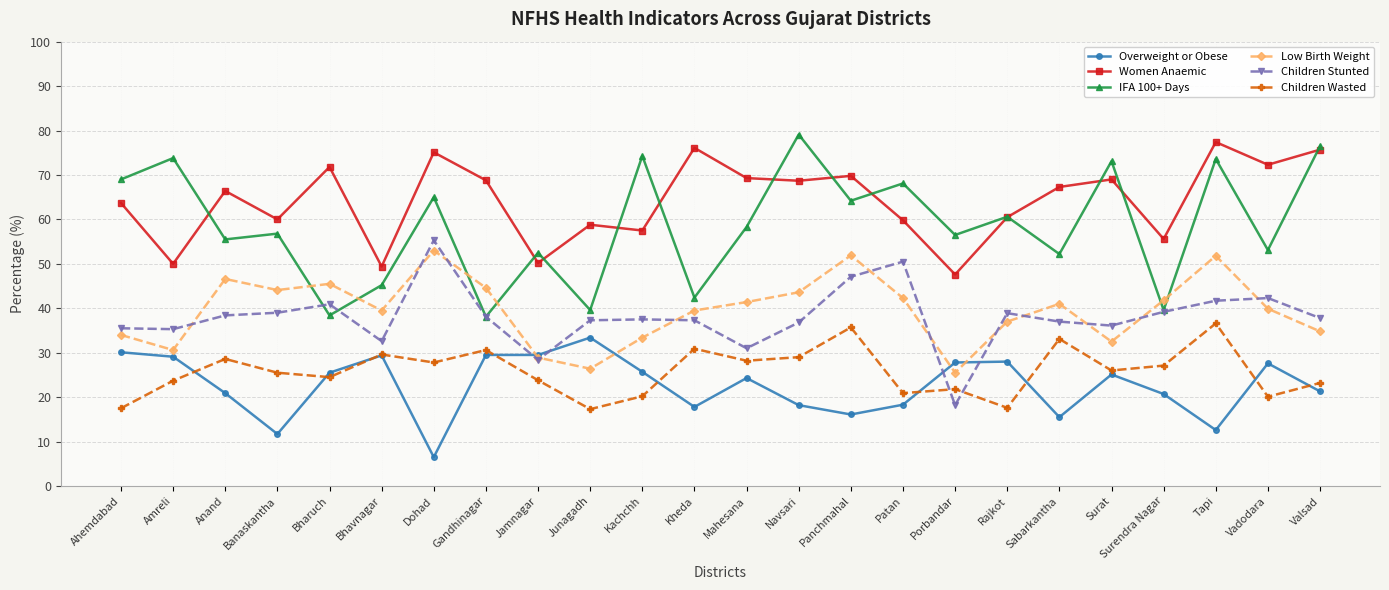

What is the label of the 3rd point from the right?

Tapi